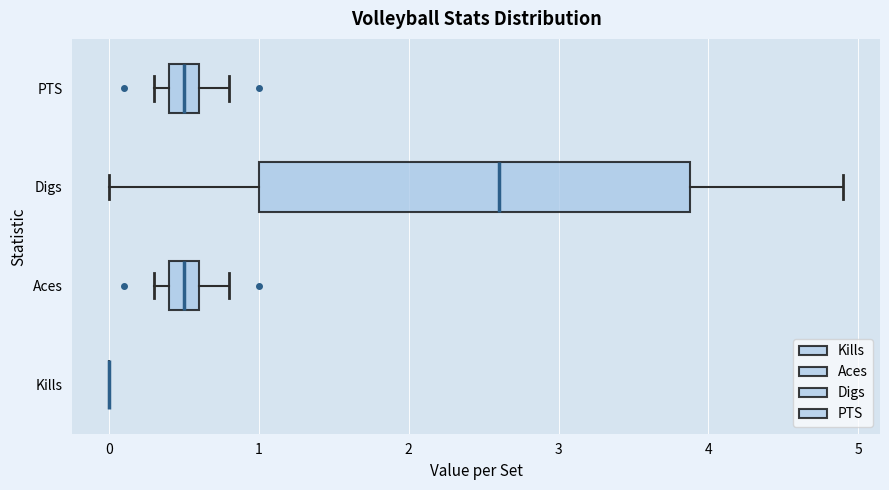

Which box is the widest, from its left edge to its right edge?

Digs